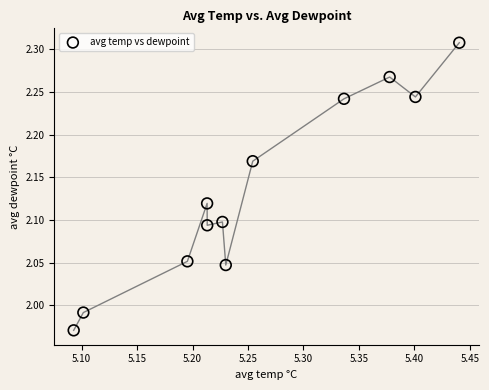

What is the range of X values (max minus min)?

0.3